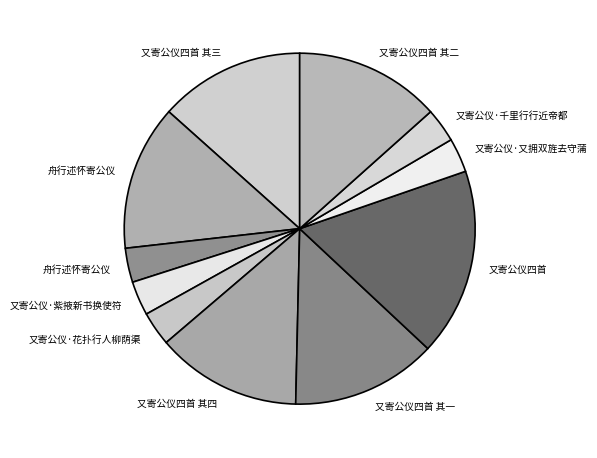

Count the number of slices in the pie.

11